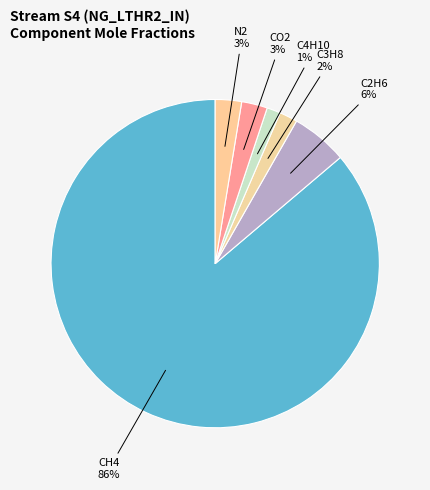

To the nearest percent, what is the difference between the CO2 and C3H8 slice percentages?

1%